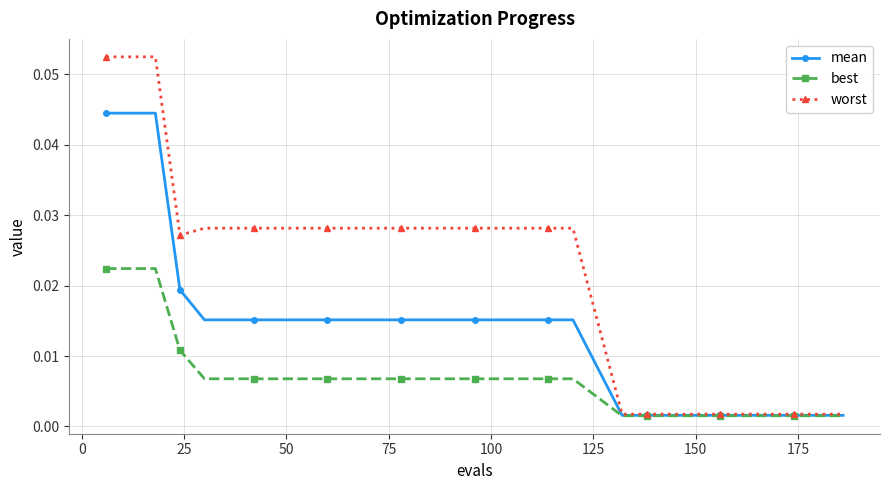

Which series has the largest total across all categories?

worst